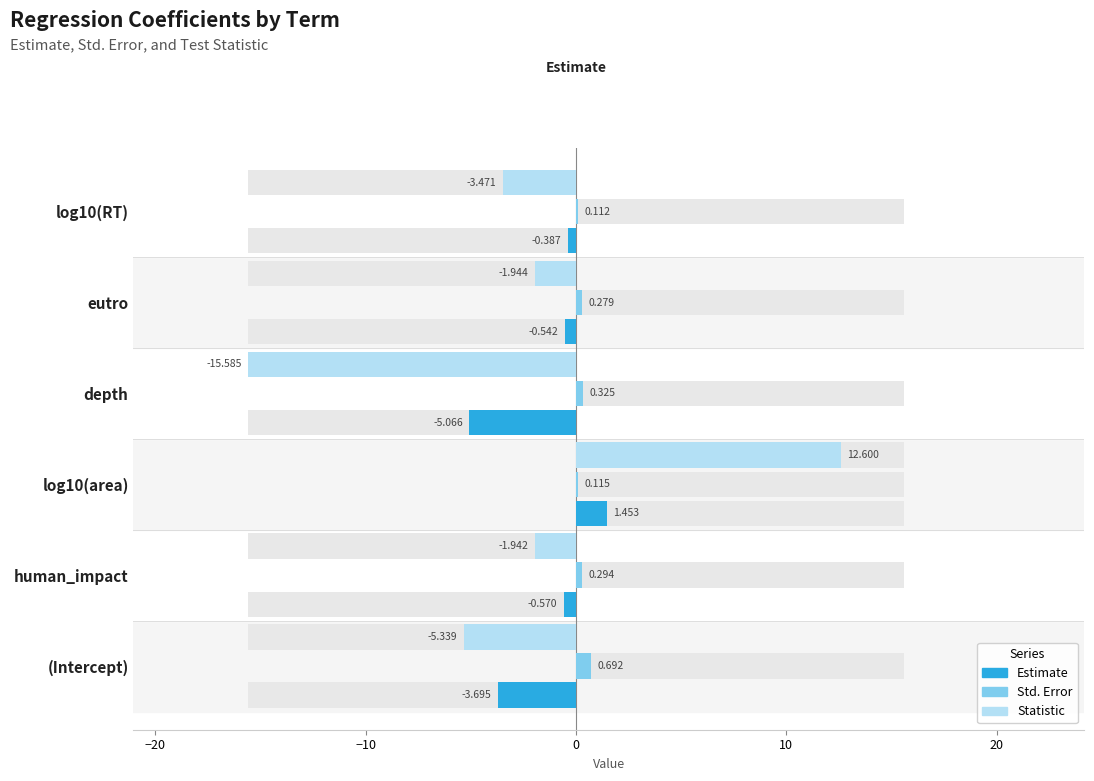

How many groups of bars are there?

6